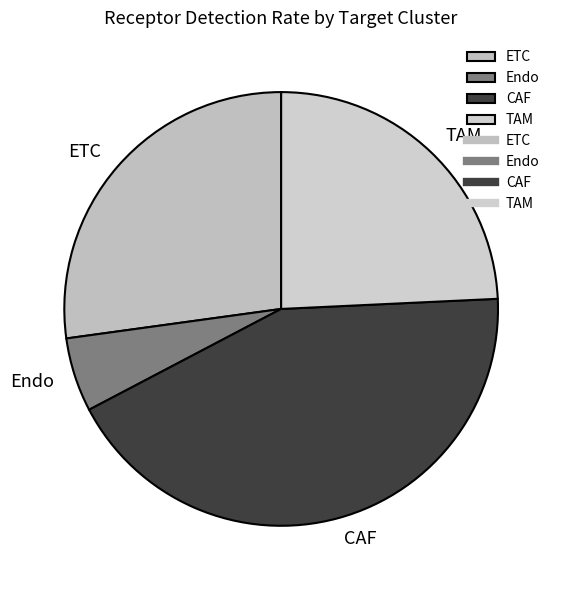

What is the smallest slice in the pie chart?

Endo